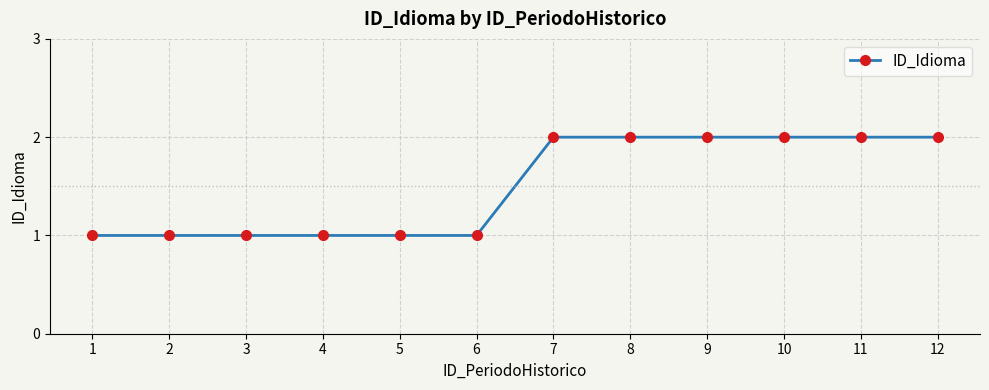

What is the value of the 9th point from the left?

2